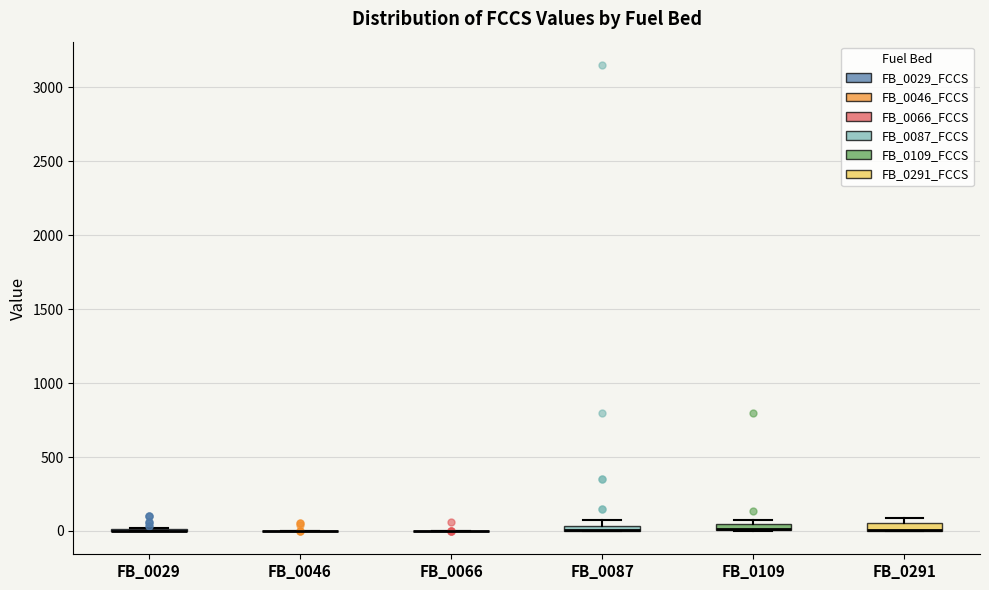

Where is the upper edge of the box for FB_0291 on the y-axis? The values are not printed on the chart, so give them approximately, as read against the axis.

50